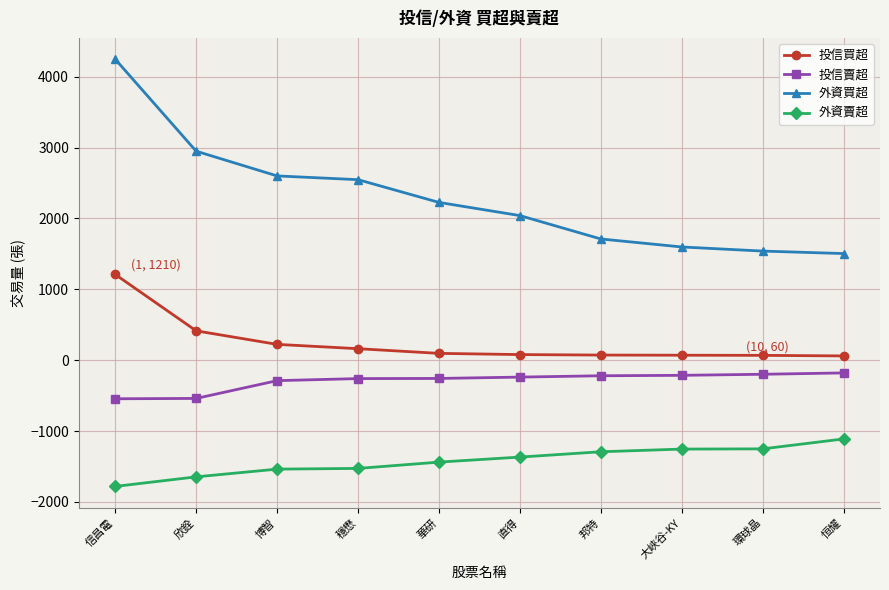

True or false: 投信賣超 has a value of -214 at 大峽谷-KY.

True